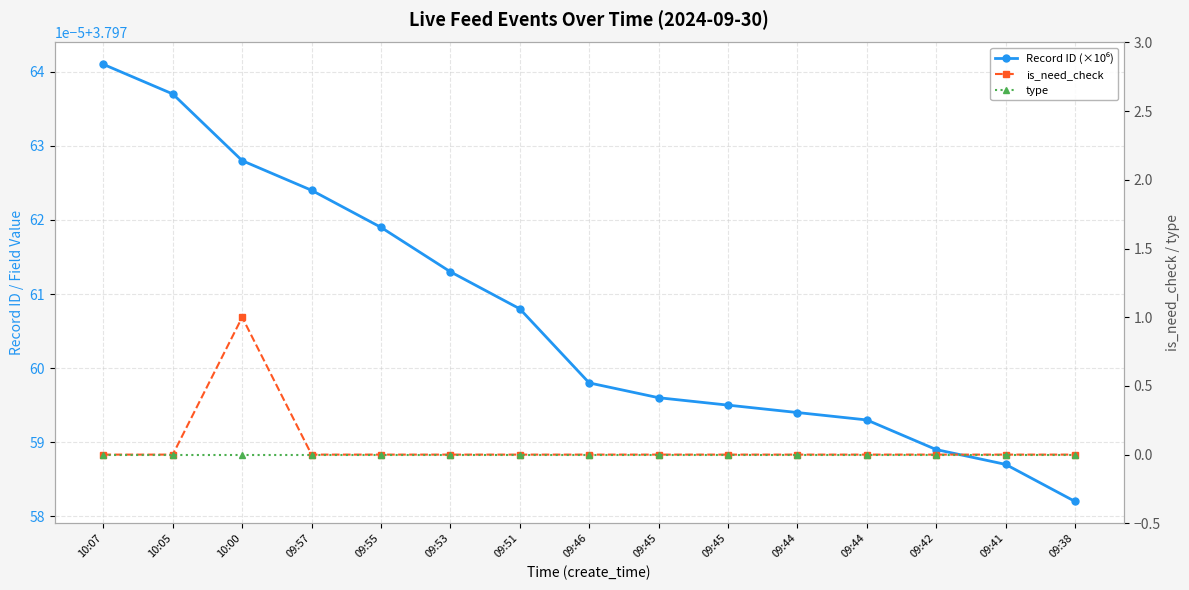

What is the label of the 13th point from the left?

09:42